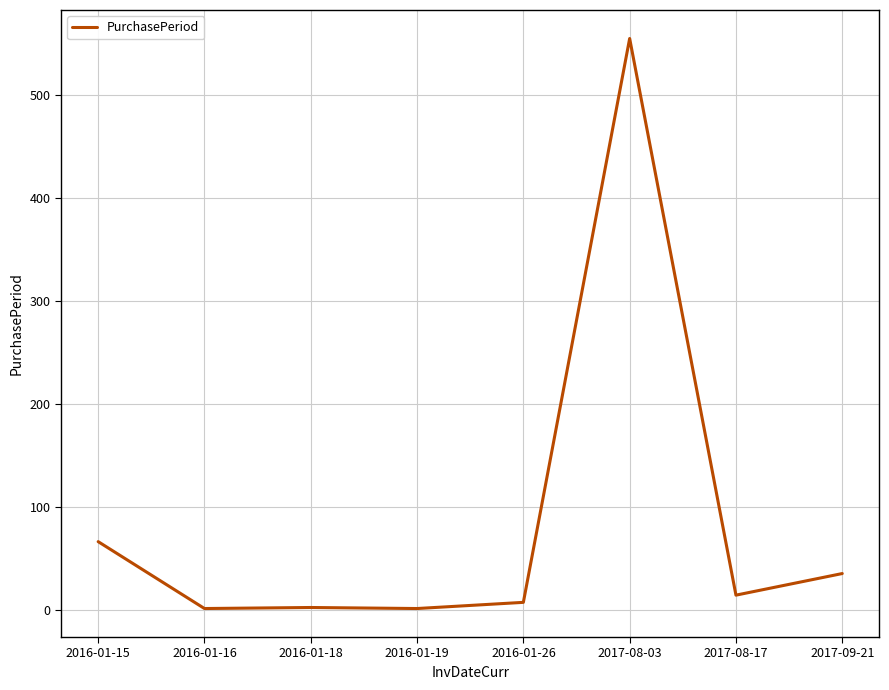

Where is the data nearest to the value 278?

2016-01-15